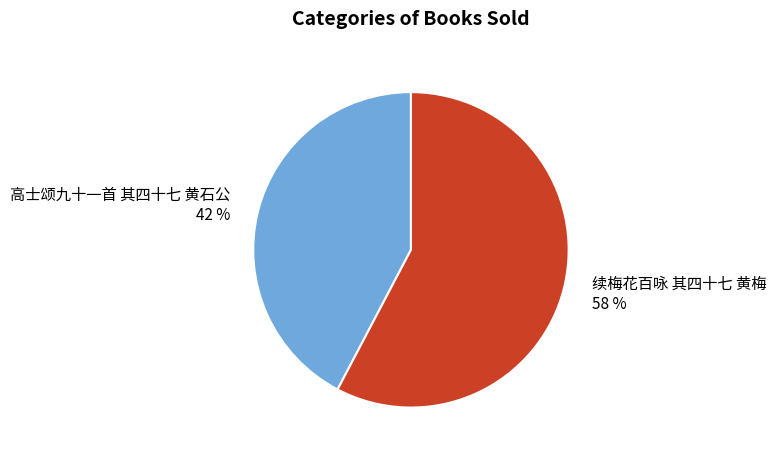

What is the smallest slice in the pie chart?

高士颂九十一首 其四十七 黄石公